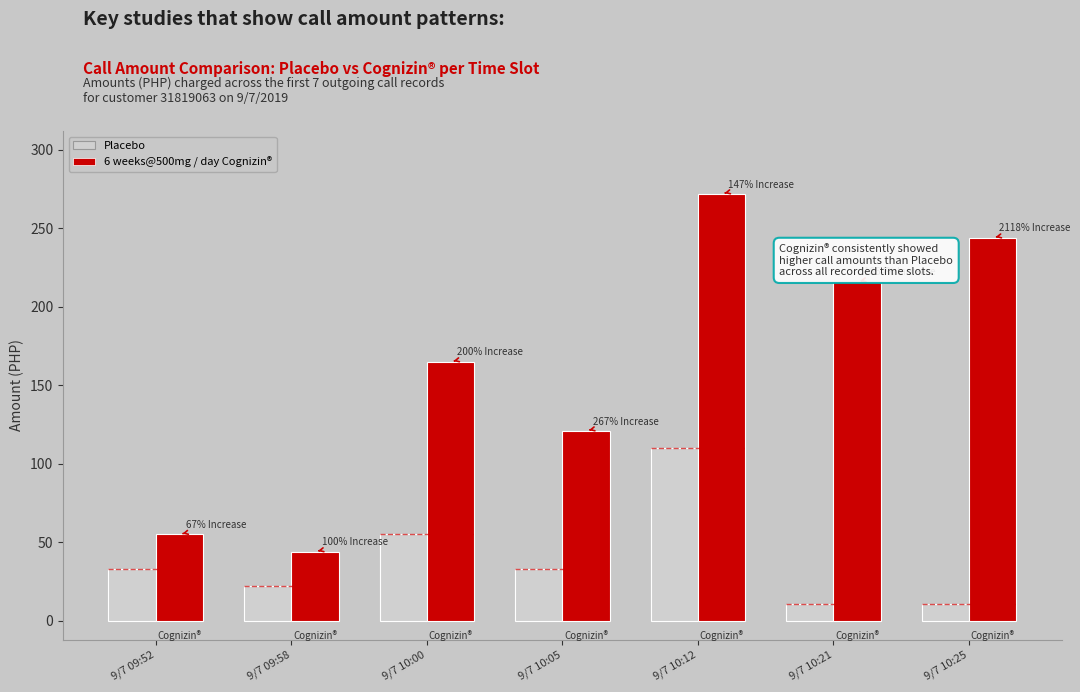

List the labels in order of Cognizin value, smallest first.

9/7 09:58, 9/7 09:52, 9/7 10:05, 9/7 10:00, 9/7 10:21, 9/7 10:25, 9/7 10:12